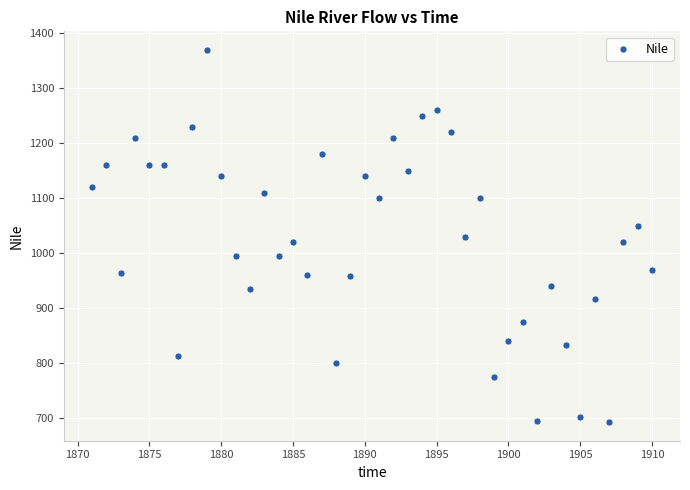

What is the range of X values (max minus min)?

39